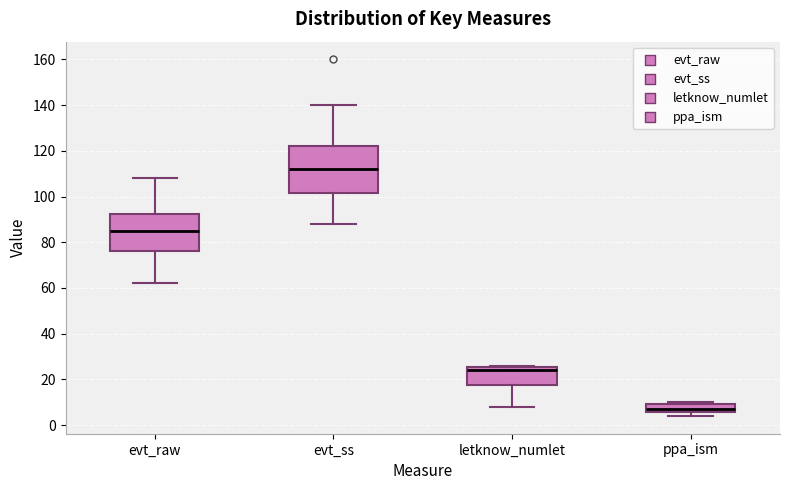

Comparing the boxes themselves (not the whiskers), which one is the tallest?

evt_ss